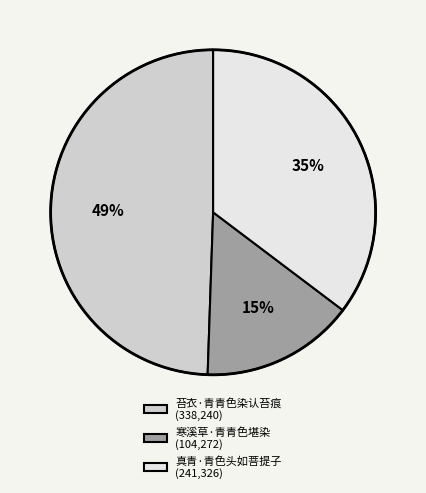

Count the number of slices in the pie.

3